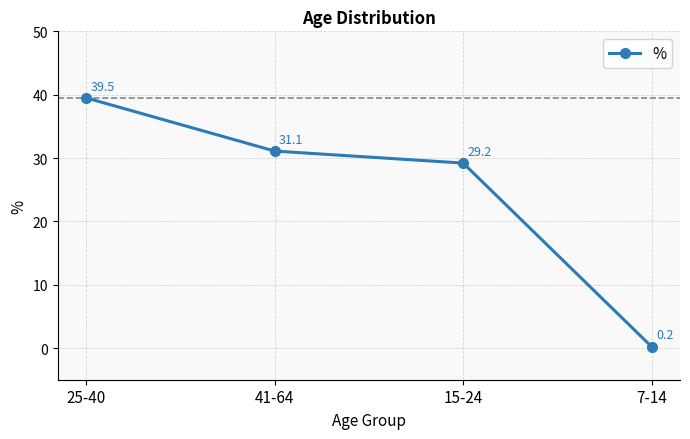

Where is the data nearest to the value 19?

15-24